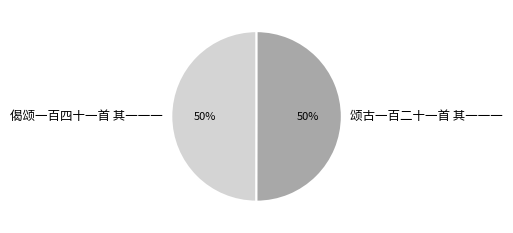

To the nearest percent, what portion does 偈颂一百四十一首 其一一一 represent?

50%